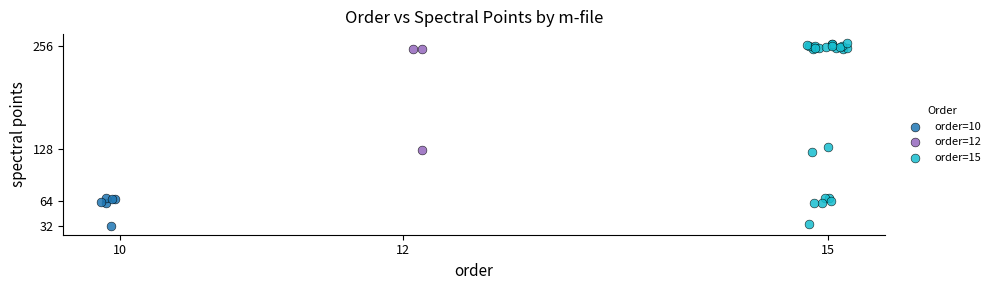

Which series has the widest spread of Y values?

order=15